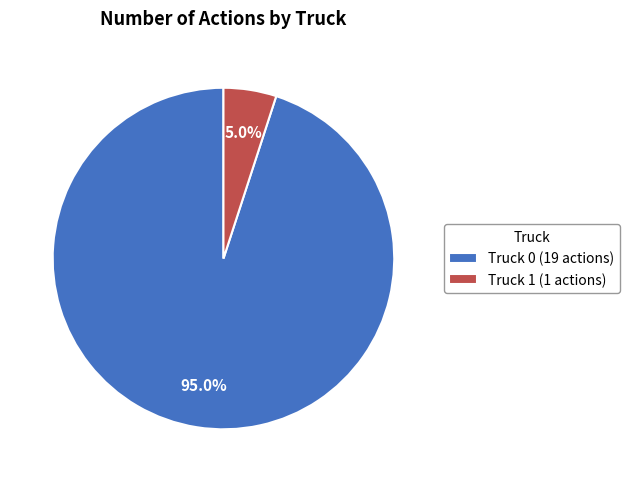

Rank the categories by value from highest to lowest.

Truck 0, Truck 1